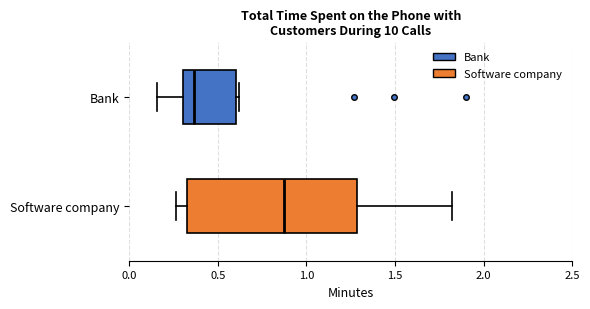

Comparing the boxes themselves (not the whiskers), which one is the widest?

Software company